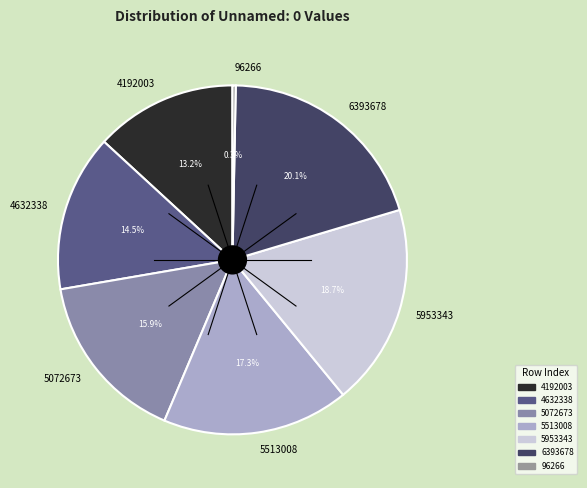

Which slice is the largest?

6393678